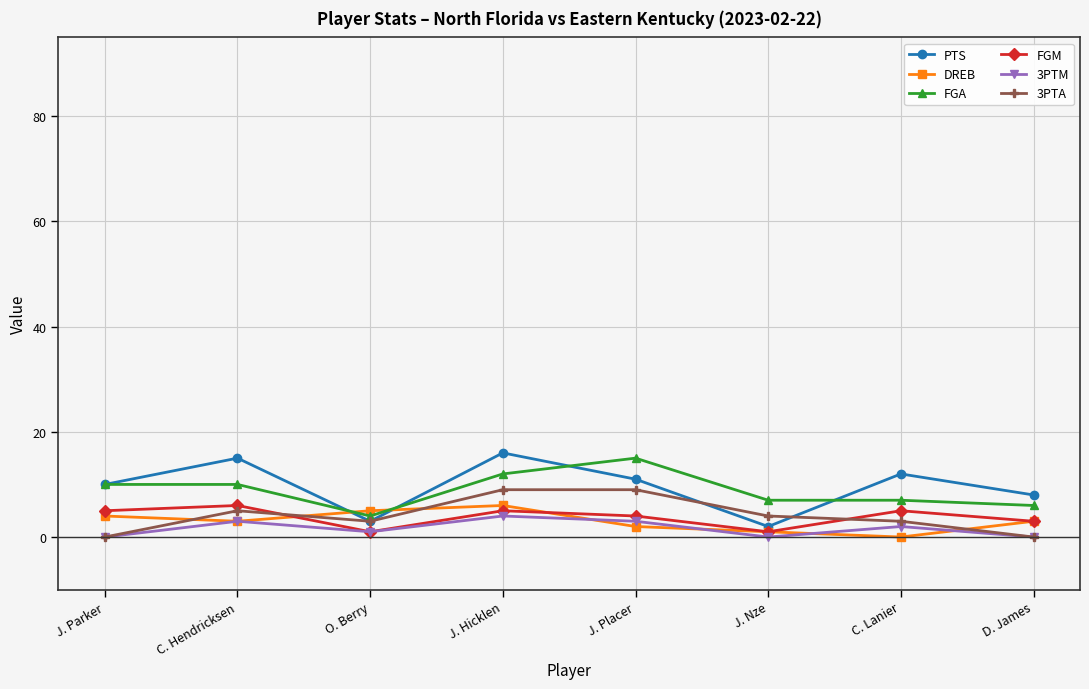

Count the number of data series in this chart.

6